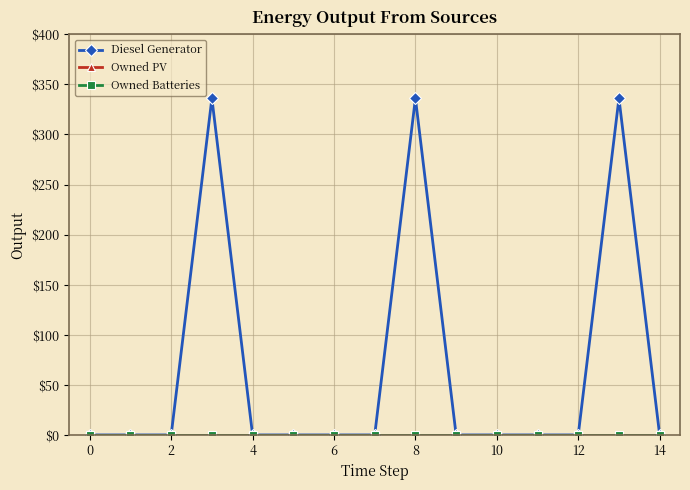

Reading left to right, list all the values displayed in this chart.

Diesel Generator: 0	0	0	336	0	0	0	0	336	0	0	0	0	336	0
Owned PV: 0	0	0	0	0	0	0	0	0	0	0	0	0	0	0
Owned Batteries: 0	0	0	0	0	0	0	0	0	0	0	0	0	0	0